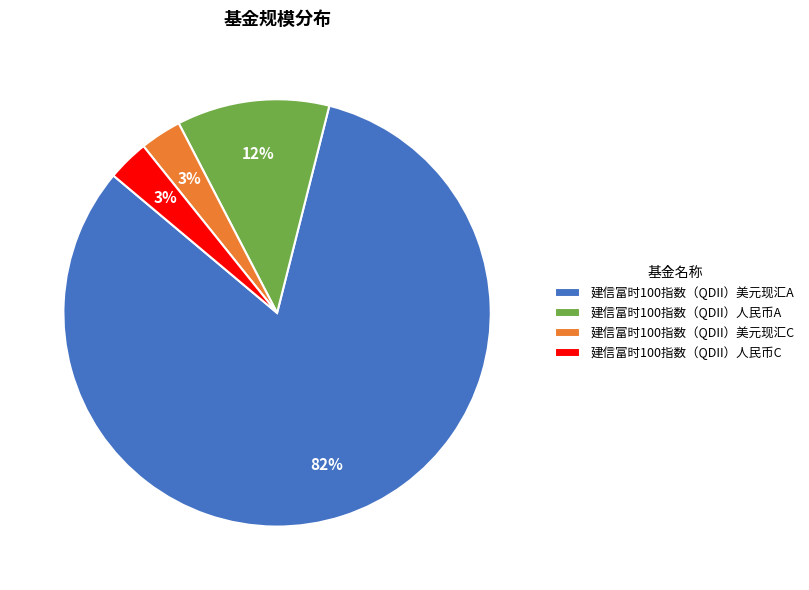

Is it true that 建信富时100指数（QDII）美元现汇C is 3% of the pie?

True